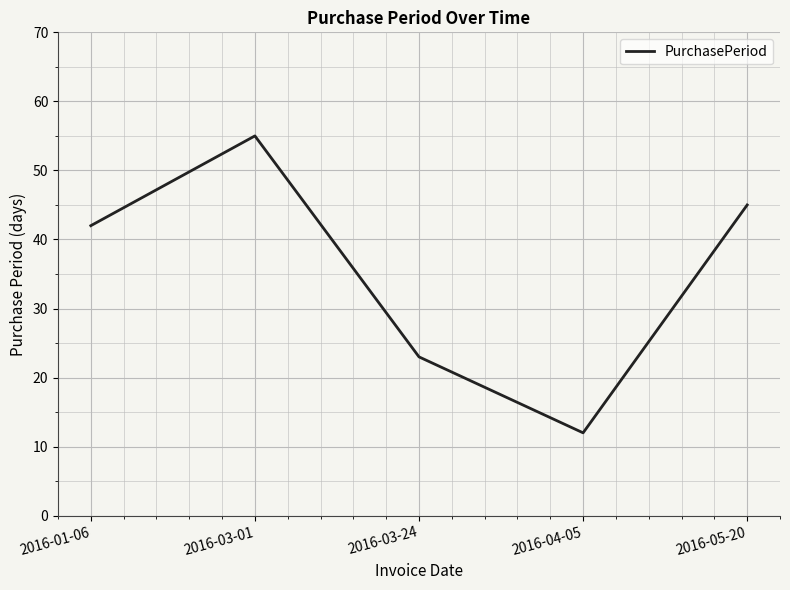

What is the change in value from 2016-01-06 to 2016-03-01?

+13